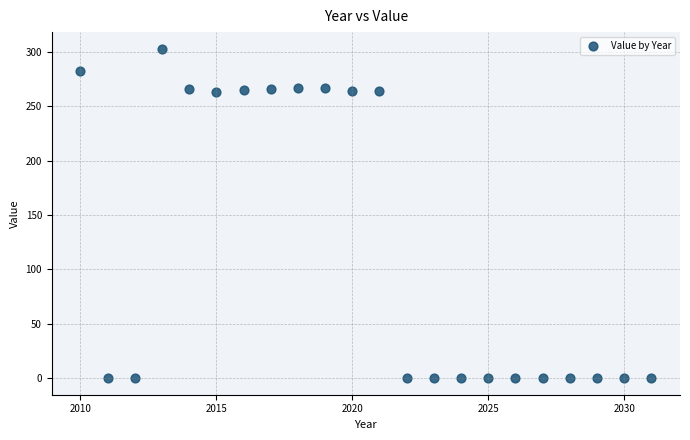

What is the range of Y values (max minus min)?

303